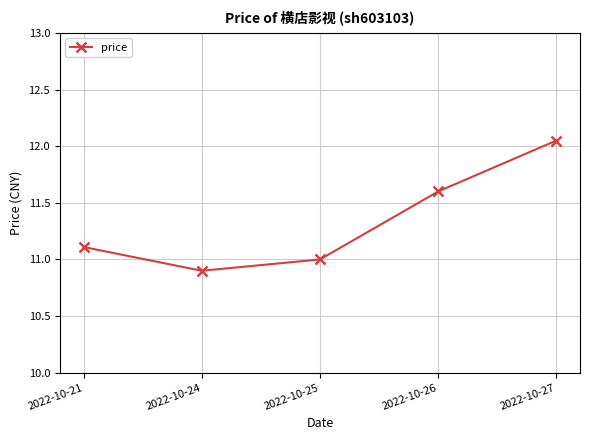

Where is the first local minimum?

2022-10-24